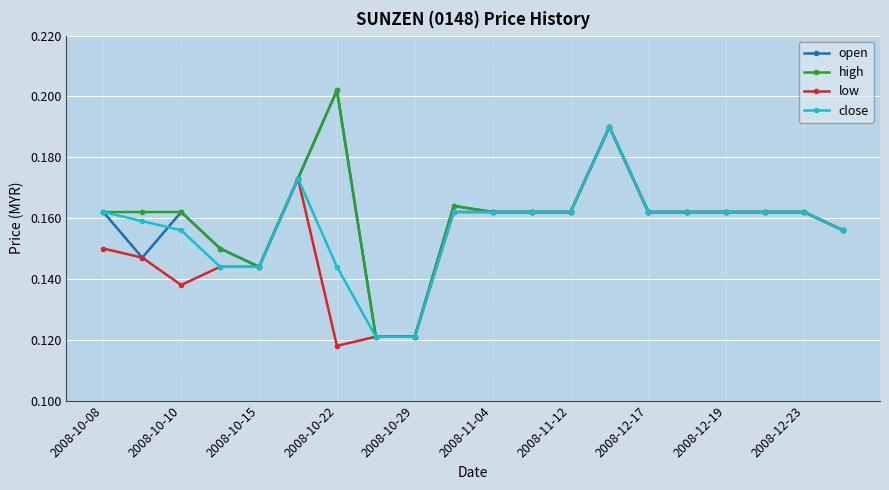

At how many categories does at least one series exceed 0?

20